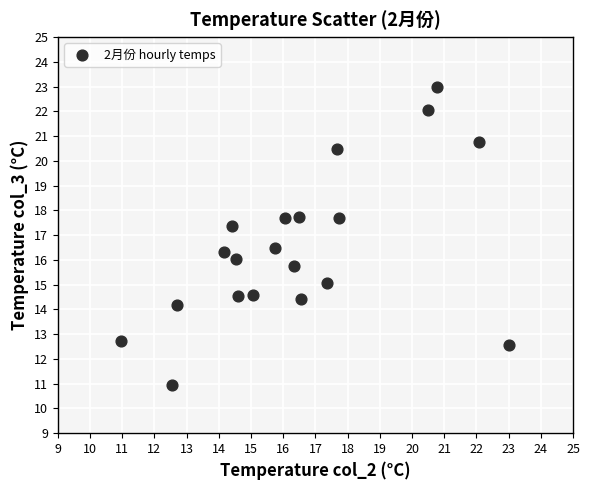

What is the range of X values (max minus min)?

12.1